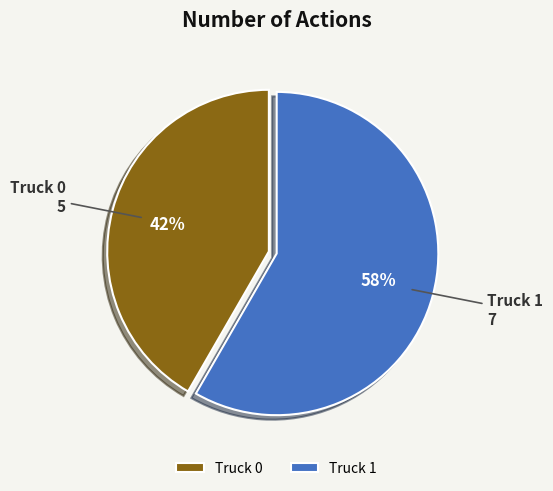

True or false: Truck 1 accounts for 65% of the total.

False